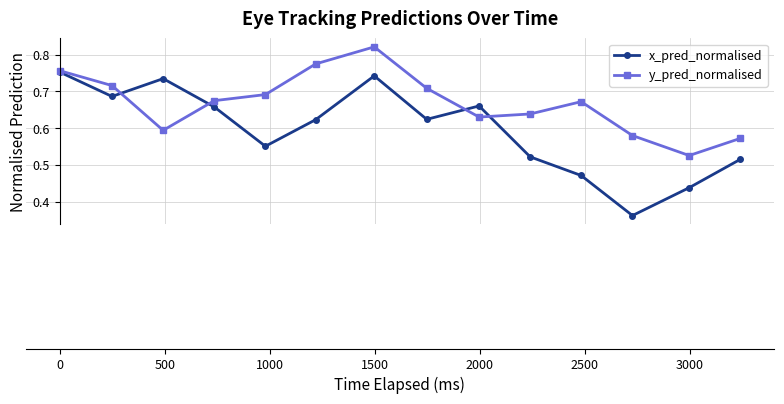

True or false: x_pred_normalised has more than 0 points higher than both neighbors.

True